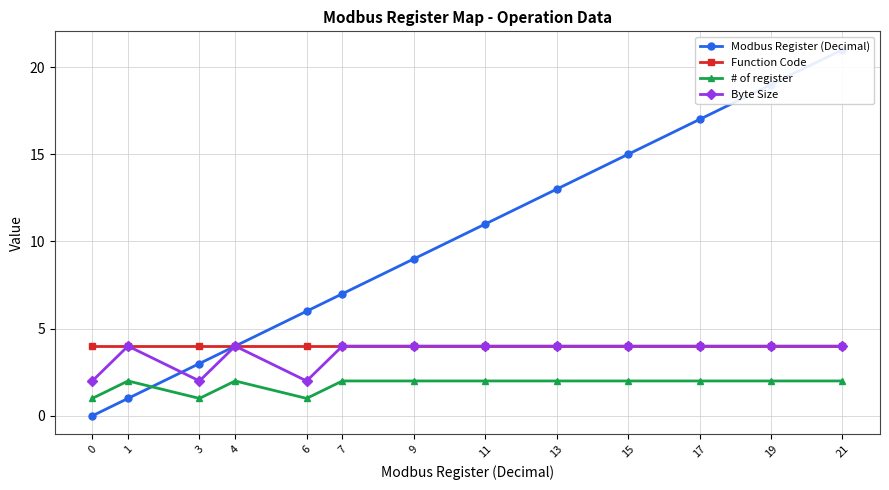

Is it true that Modbus Register (Decimal) equals 10 at 6?

False